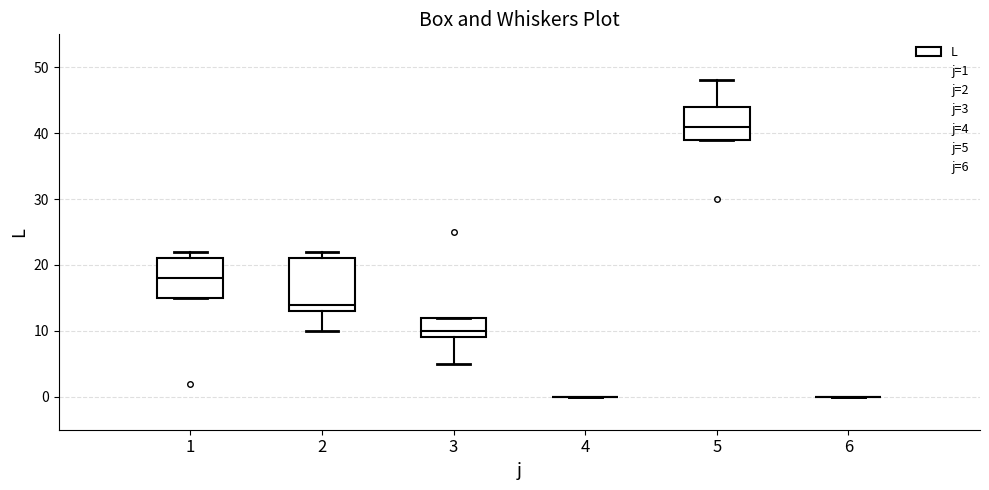

Which box is the tallest, from its lower edge to its upper edge?

2